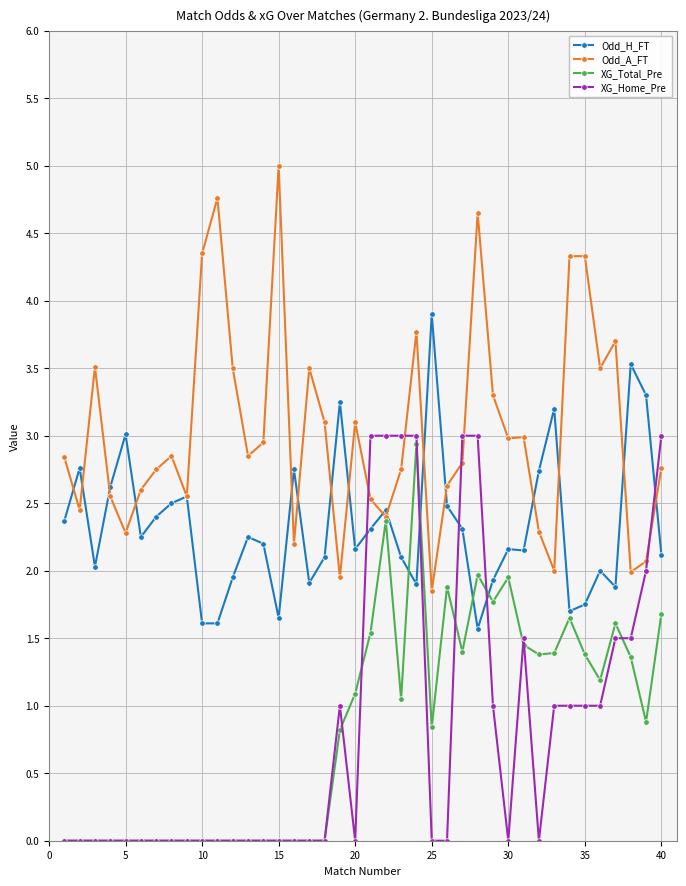

True or false: Odd_H_FT has more than 1 interior local peaks.

True